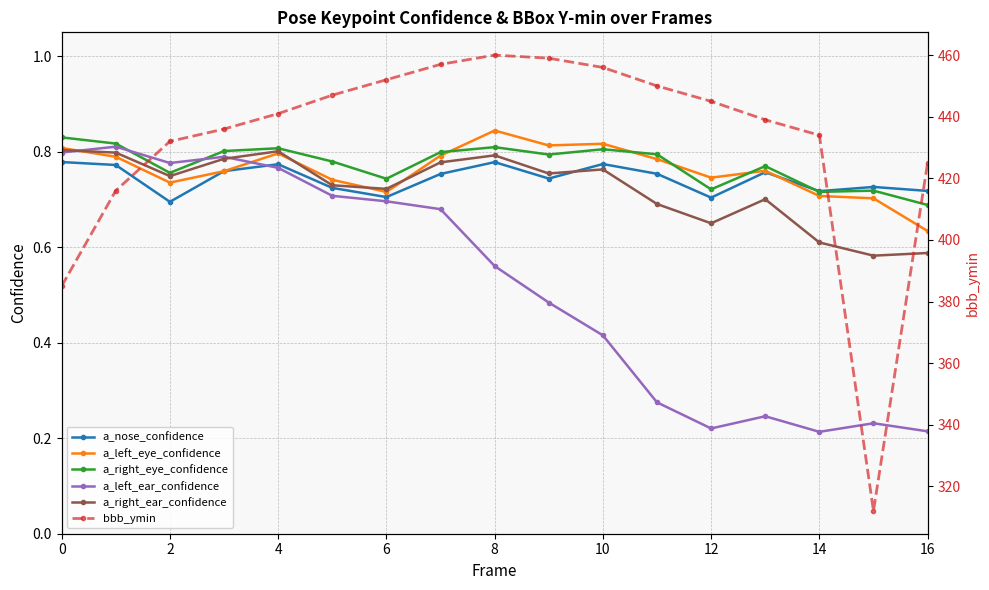

The a_left_ear_confidence series shows 0.1 at 15. True or false?

False